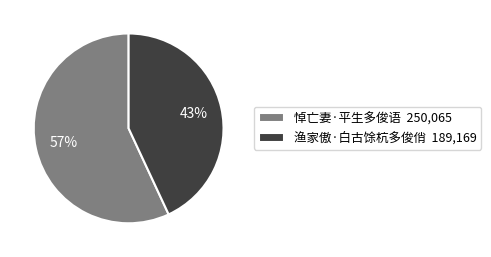

Is there any slice that represents more than half of the pie?

Yes